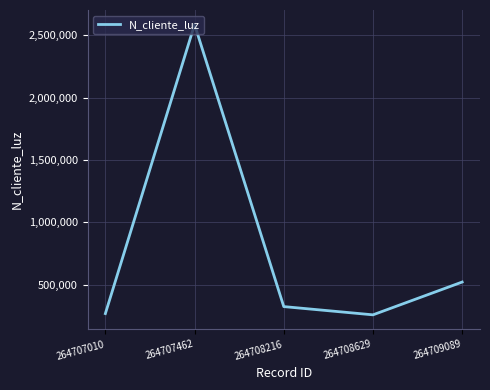

The value at 264707462 is 4620937. True or false?

False